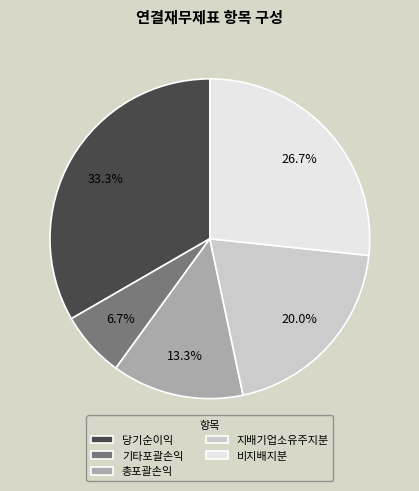

What is the ratio of the value at 지배기업소유주지분 to the value at 당기순이익?

0.6